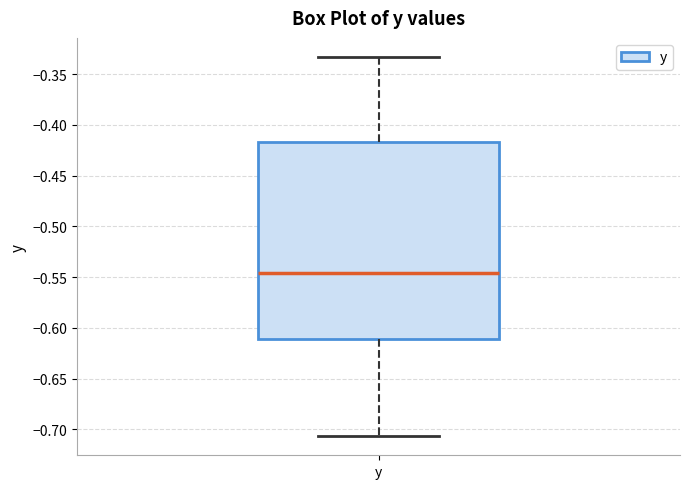

Transcribe this box plot: give where the median line is, the range the box spans, and where the two whiskers end, as read against the y-axis. The values are not printed on the chart, so give them approximately, as read against the axis.

median -0.545, box -0.610 to -0.415, whiskers -0.705 to -0.335